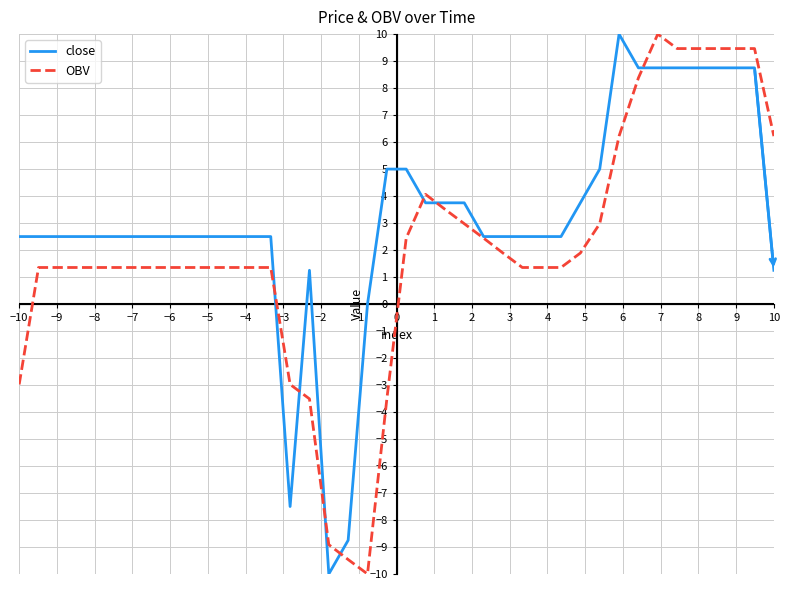

Which series has the largest total across all categories?

close